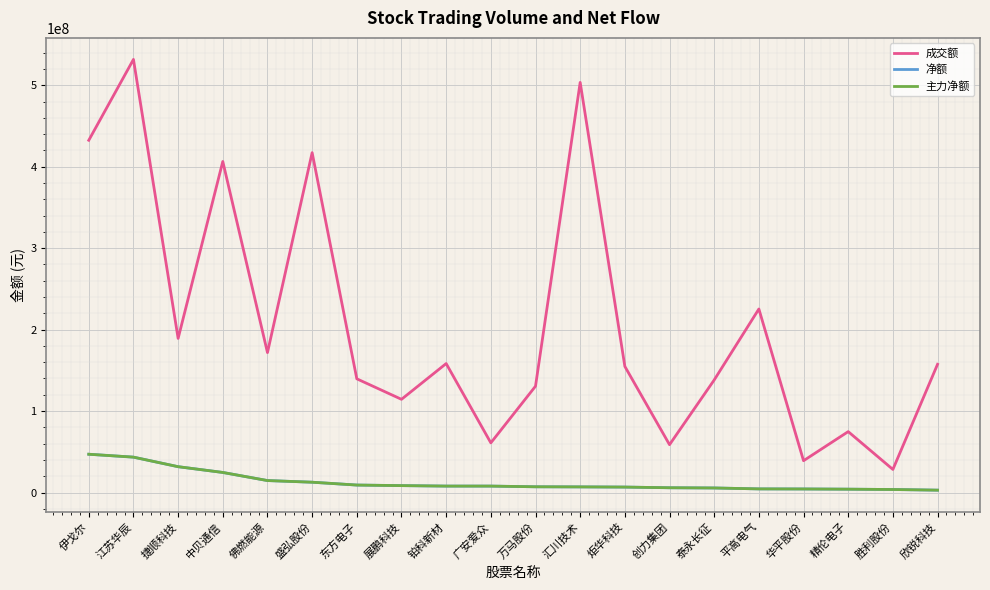

True or false: 主力净额 and 成交额 cross at least once.

False